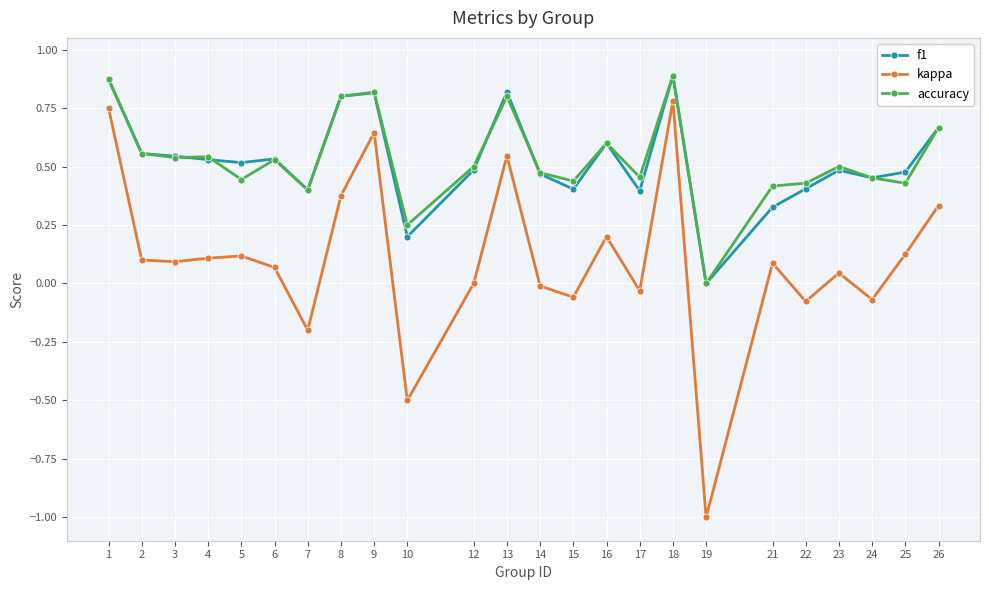

What is the smallest value displayed?

-1.0